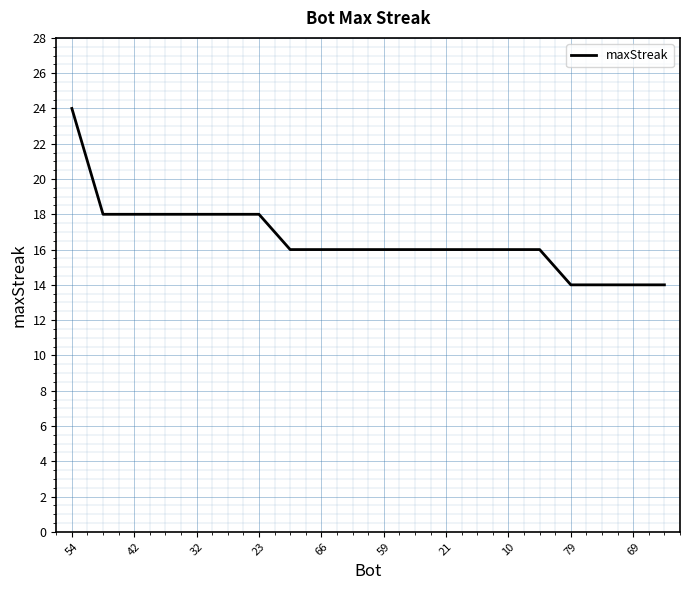

What is the smallest value displayed?

14